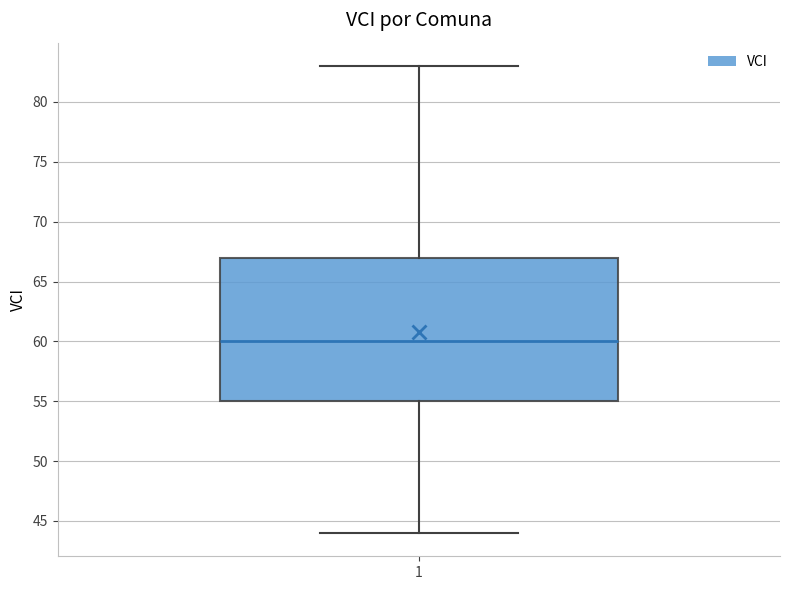

Read this box plot against the y-axis: the position of the median line, the range covered by the box, and the ends of both whiskers. The values are not printed on the chart, so give them approximately, as read against the axis.

median 60, box 55 to 67, whiskers 44 to 83